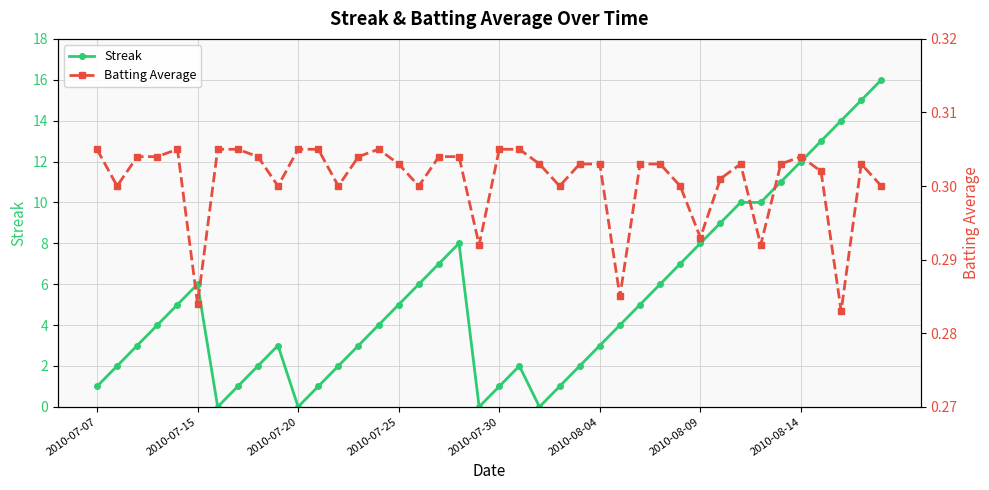

What is the greatest value displayed?

16.0